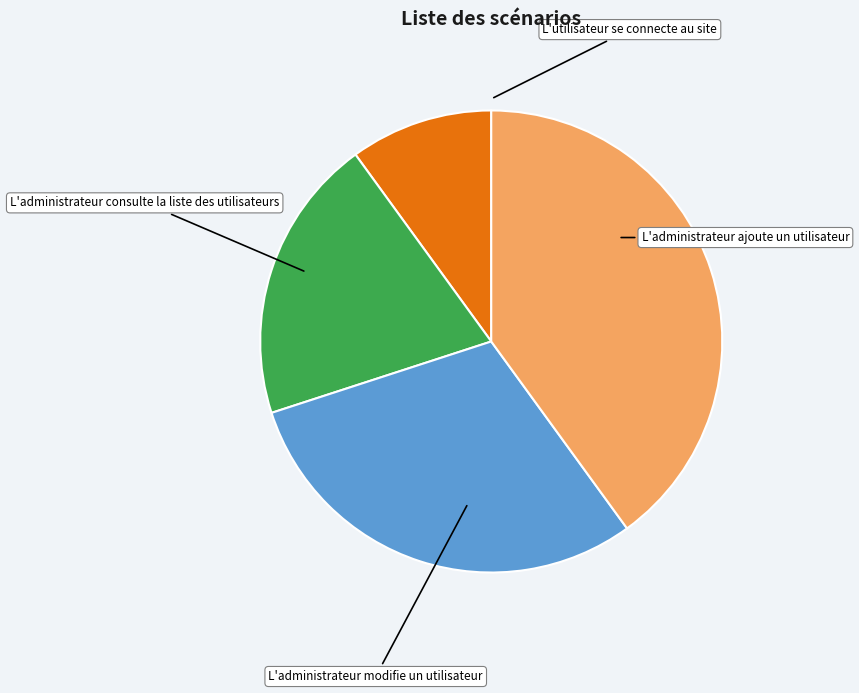

To the nearest percent, what percentage of the pie is L'administrateur modifie un utilisateur?

30%